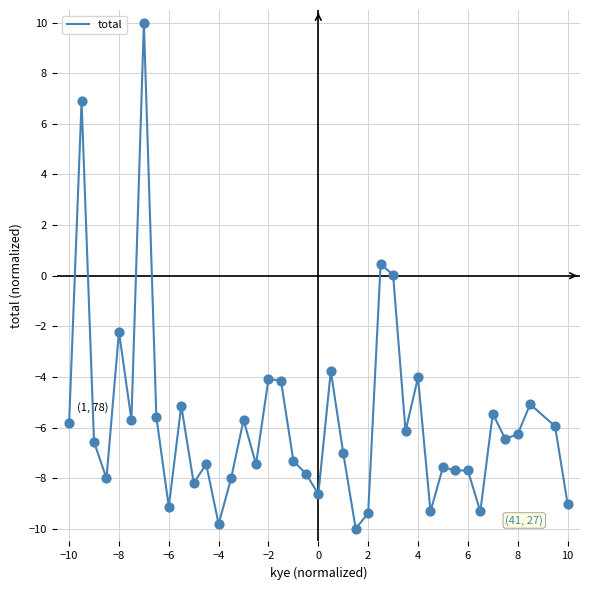

What is the difference between the maximum and minimum values?

20.0